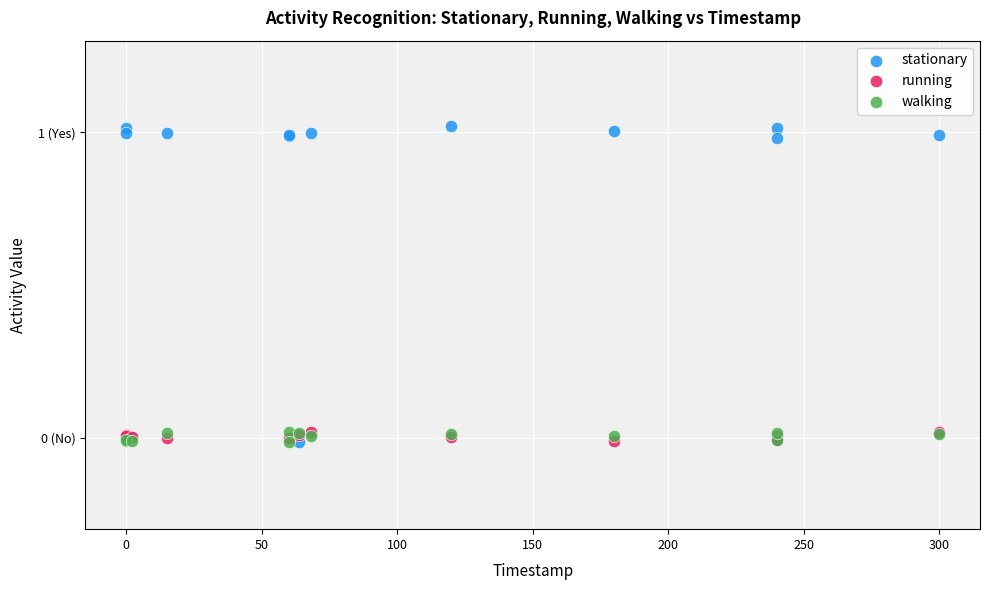

What are all the series names shown in the legend?

stationary, running, walking